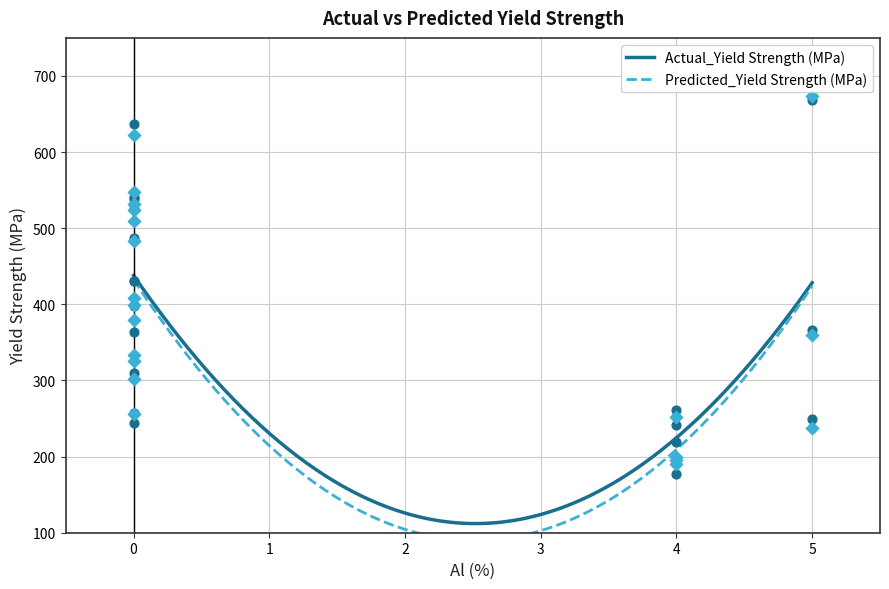

What are all the series names shown in the legend?

Actual_Yield Strength (MPa), Predicted_Yield Strength (MPa)